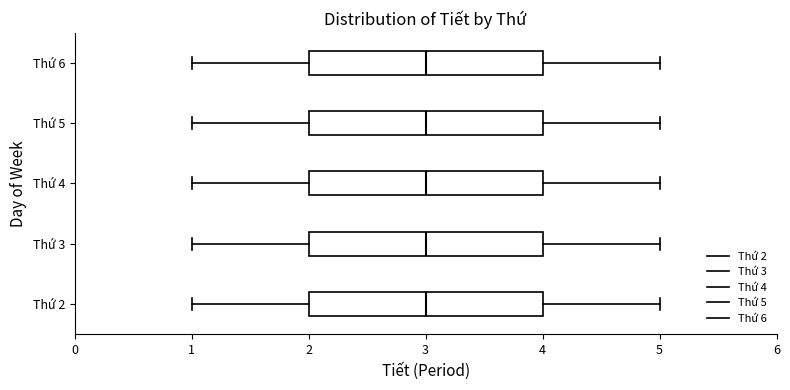

Reading bottom to top, read every box against the x-axis: the position of its median line, the range the box covers, and the ends of its whiskers. The values are not printed on the chart, so give them approximately, as read against the axis.

Thứ 2: median 3, box 2 to 4, whiskers 1 to 5
Thứ 3: median 3, box 2 to 4, whiskers 1 to 5
Thứ 4: median 3, box 2 to 4, whiskers 1 to 5
Thứ 5: median 3, box 2 to 4, whiskers 1 to 5
Thứ 6: median 3, box 2 to 4, whiskers 1 to 5